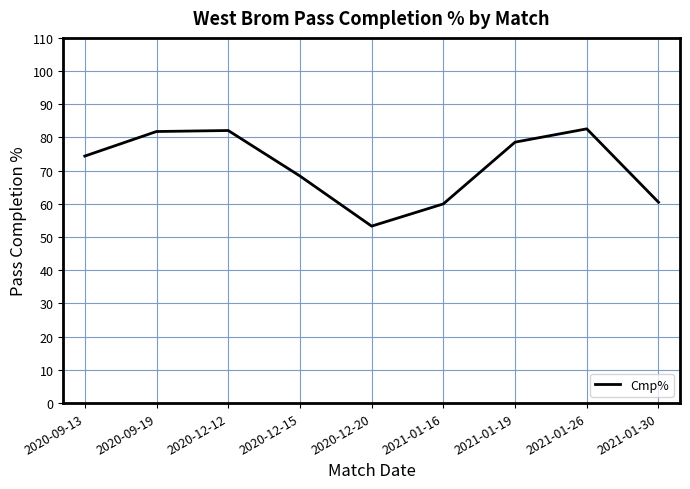

How many interior local peaks (higher than both neighbors) does the data have?

2